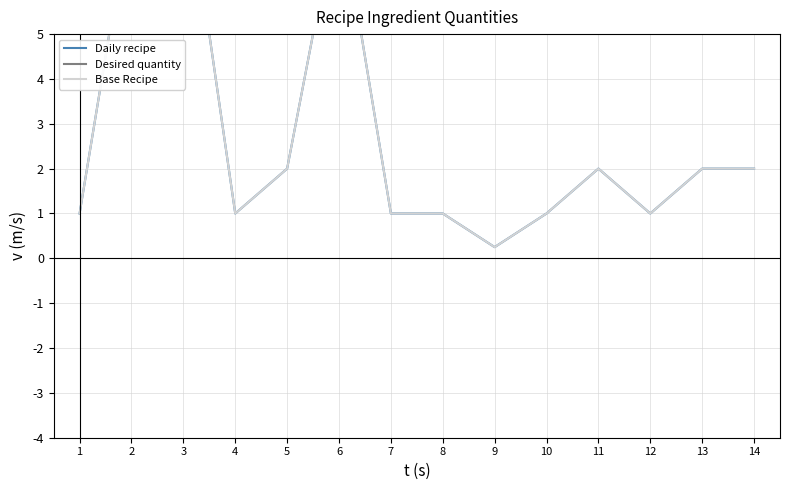

Which series has the widest spread of values?

Daily recipe